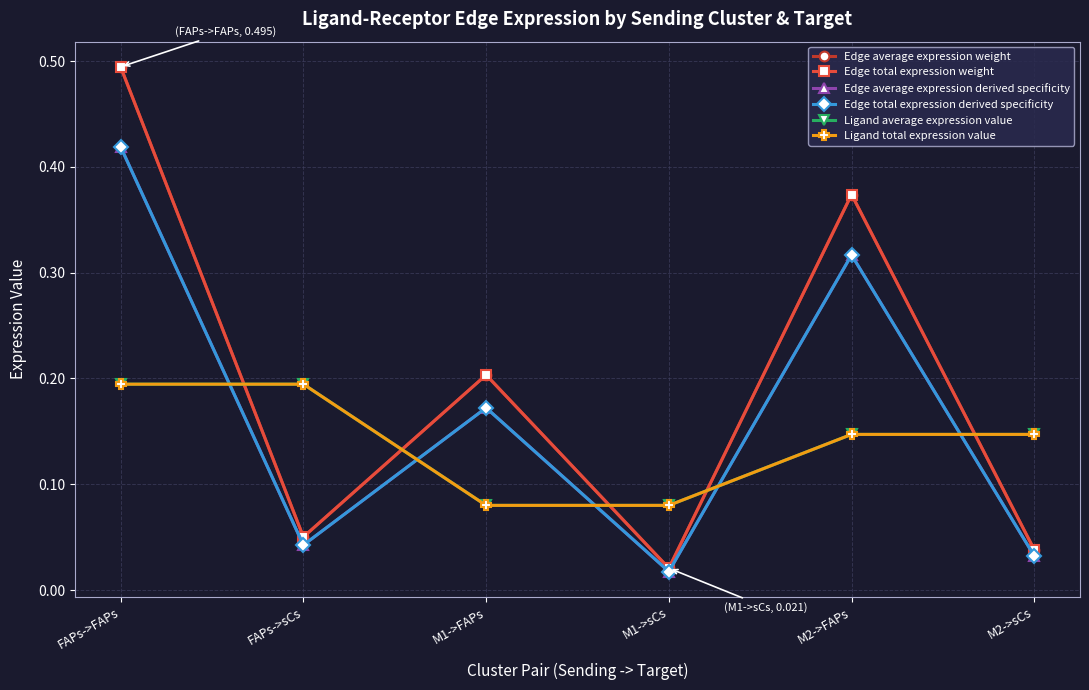

Is this an area chart (filled region under the line)?

No